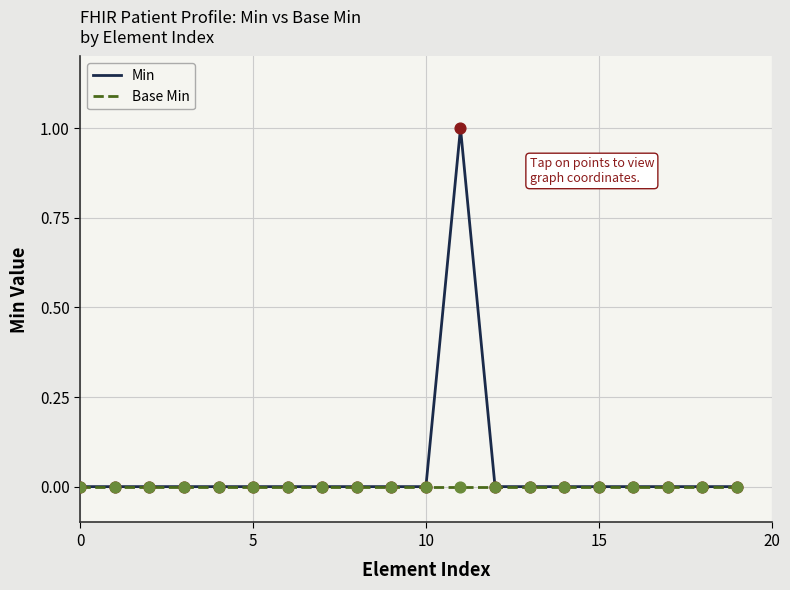

What are all the series names shown in the legend?

Min, Base Min